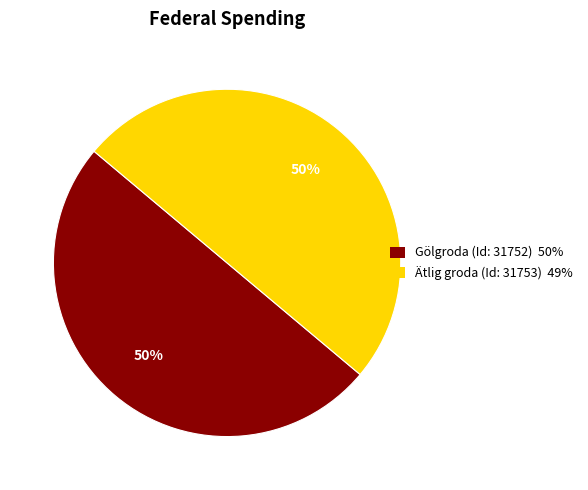

True or false: Ätlig groda (Id: 31753) 49% accounts for 56% of the total.

False